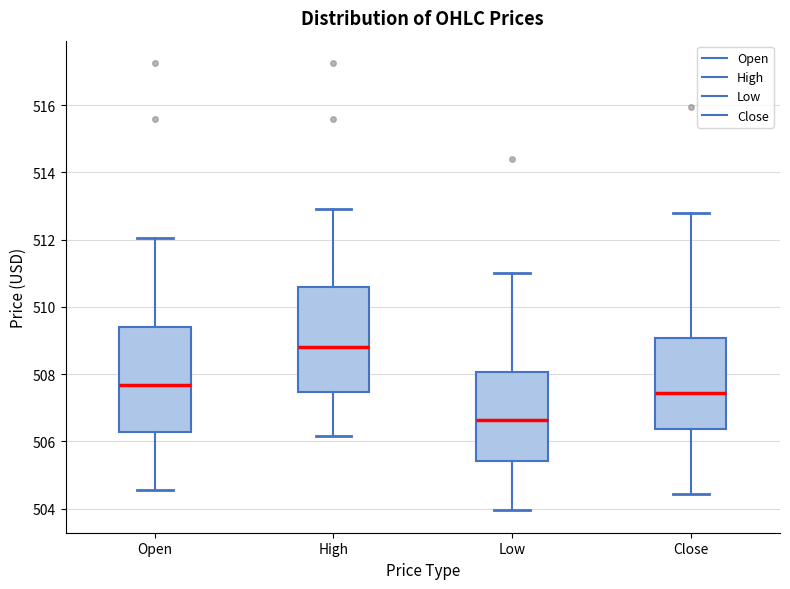

Which box has the lowest median line?

Low